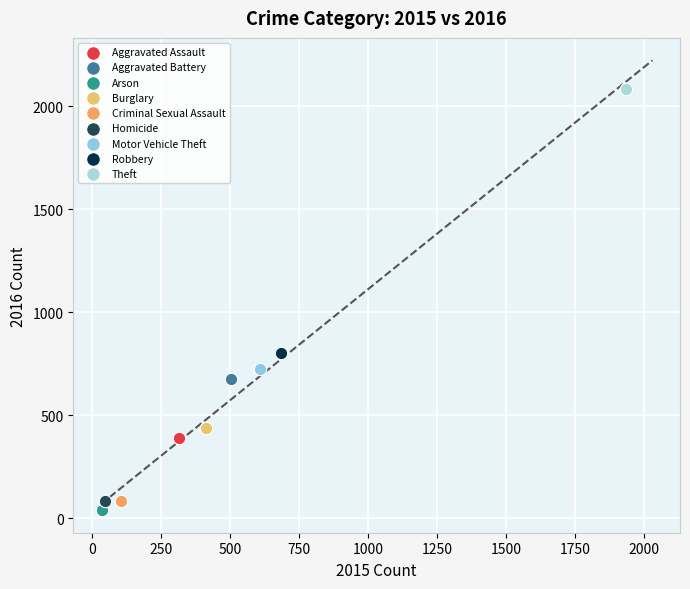

Which series reaches the maximum Y coordinate?

Theft